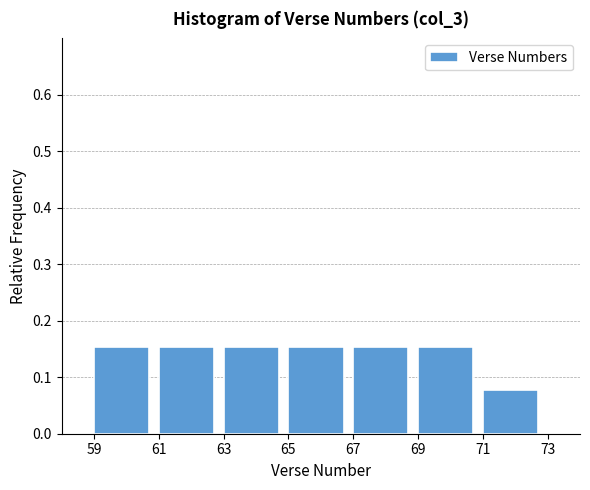

Reading left to right, transcribe this chart: for each bar, give the range it covers on the x-axis and its height. The values are not printed on the chart, so give them approximately, as read against the axis.

59 to 61: 0.15
61 to 63: 0.15
63 to 65: 0.15
65 to 67: 0.15
67 to 69: 0.15
69 to 71: 0.15
71 to 73: 0.08